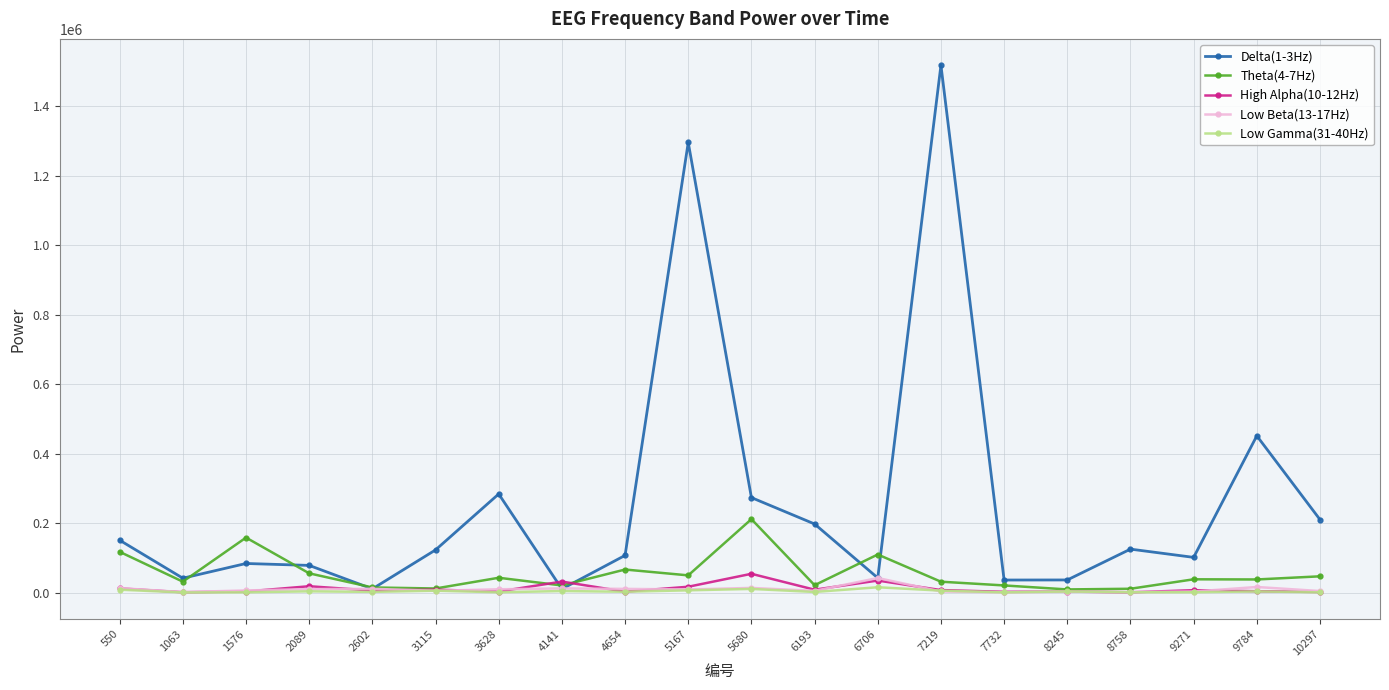

What is the value of the Low Gamma(31-40Hz) point at the 6th from the left?

5667